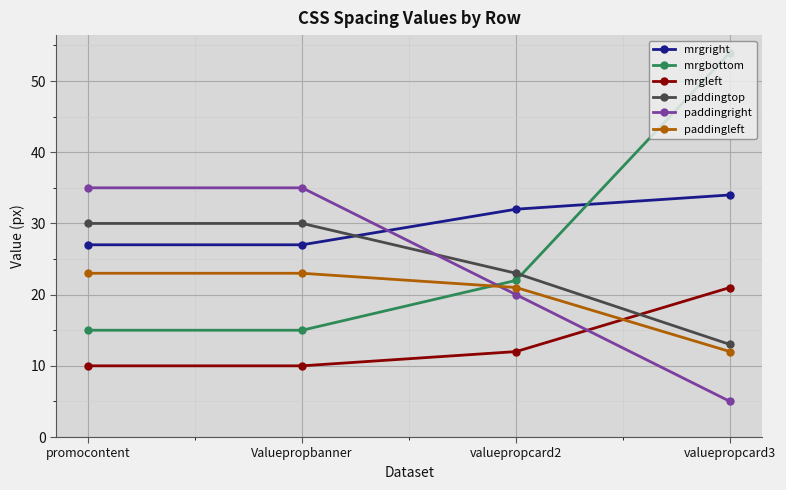

What is the label of the 4th point from the left?

valuepropcard3